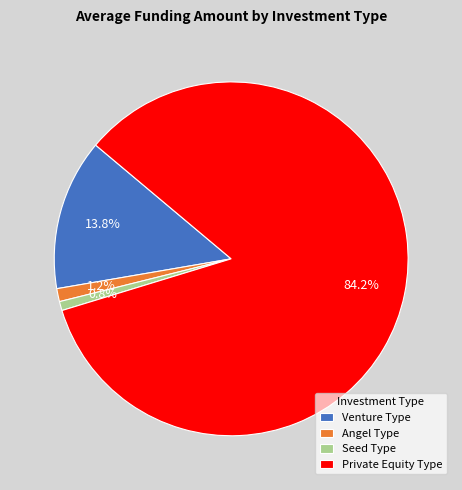

What percentage is the Private Equity Type slice, to the nearest percent?

84%